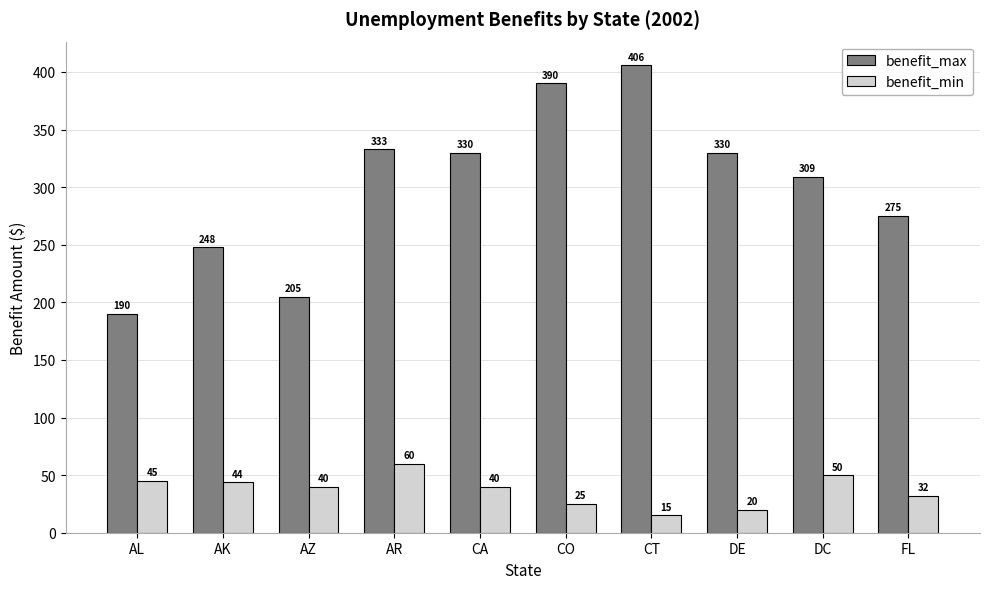

What is the lowest value of the benefit_min series?

15